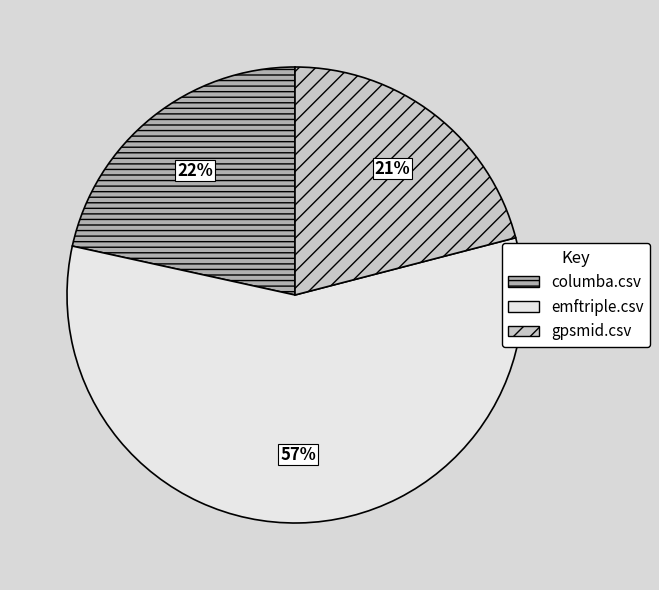

Does any single category account for the majority?

Yes